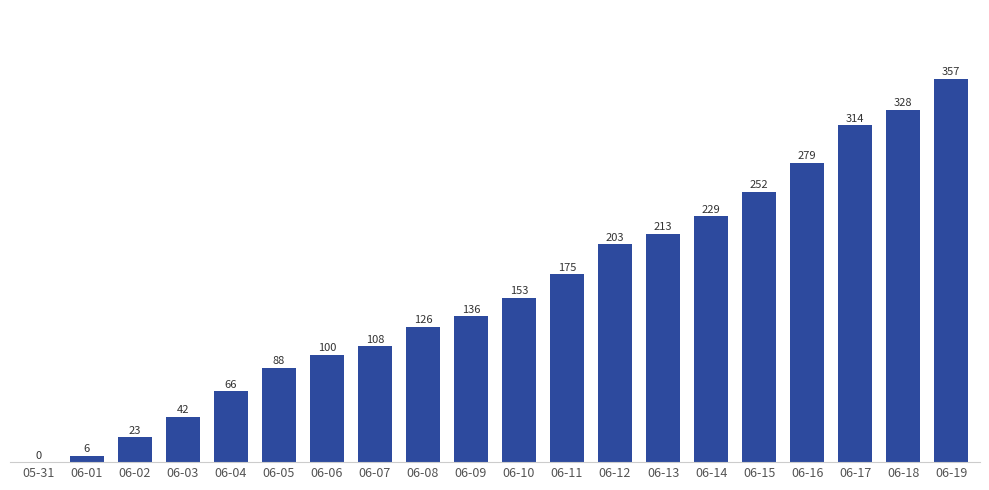

What is the maximum value shown in the chart?

357